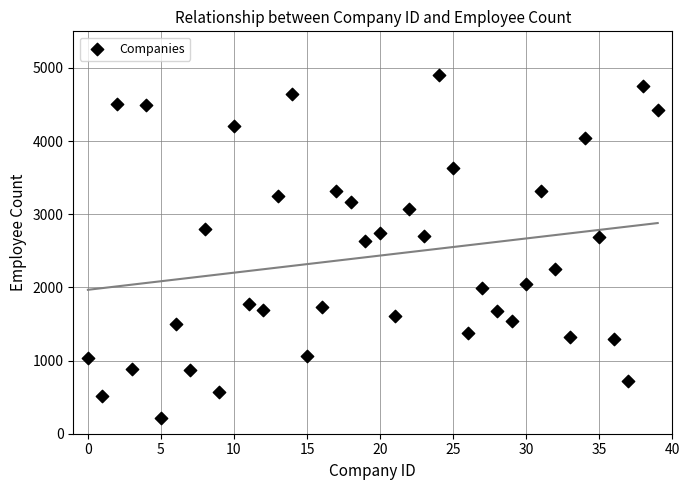

What is the range of Y values (max minus min)?

4685